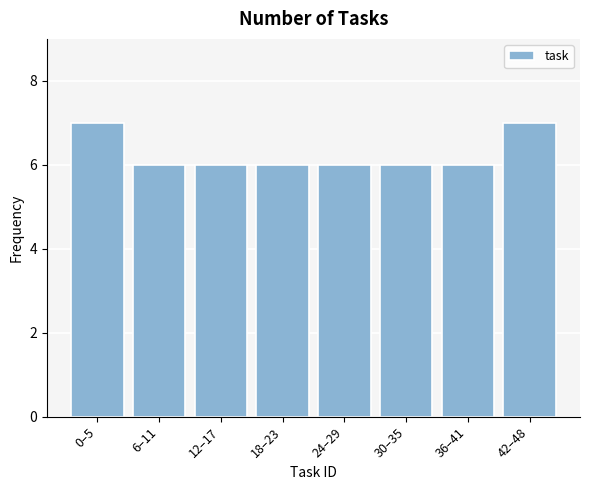

Reading right to left, list all the values displayed in this chart.

7	6	6	6	6	6	6	7